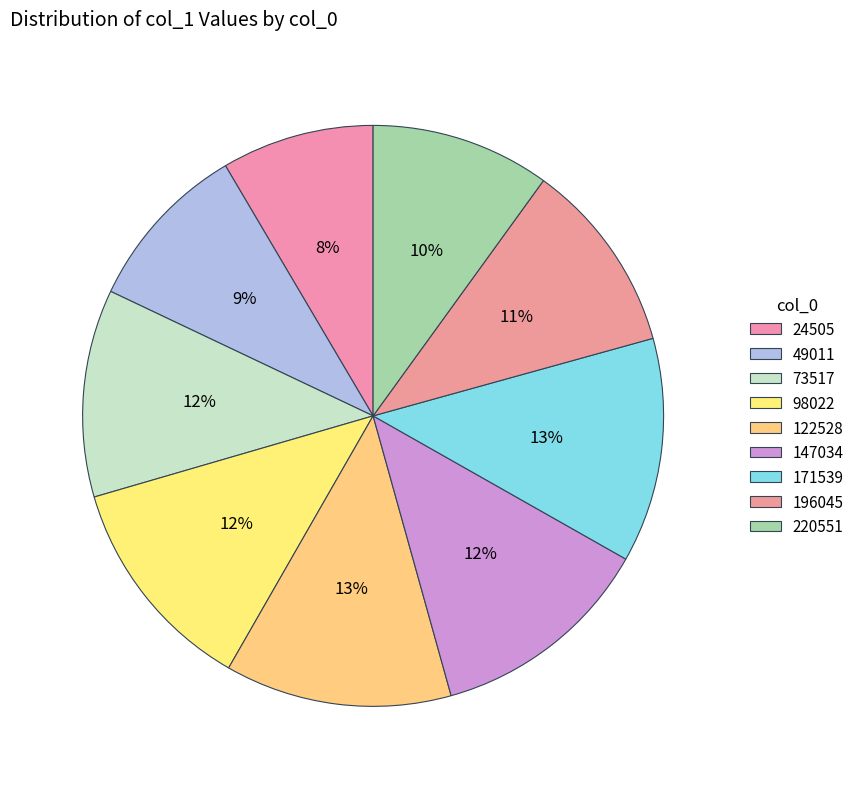

Do 196045 and 171539 together represent more than half of the pie?

No